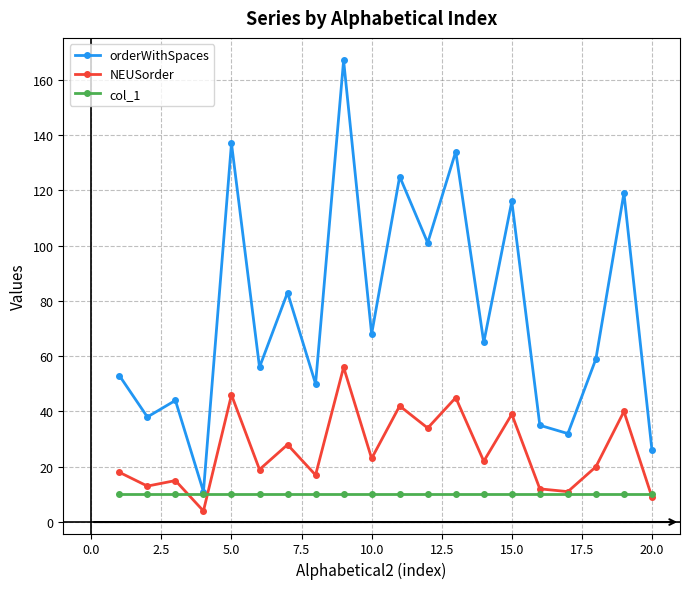

At how many categories does at least one series exceed 78?

8